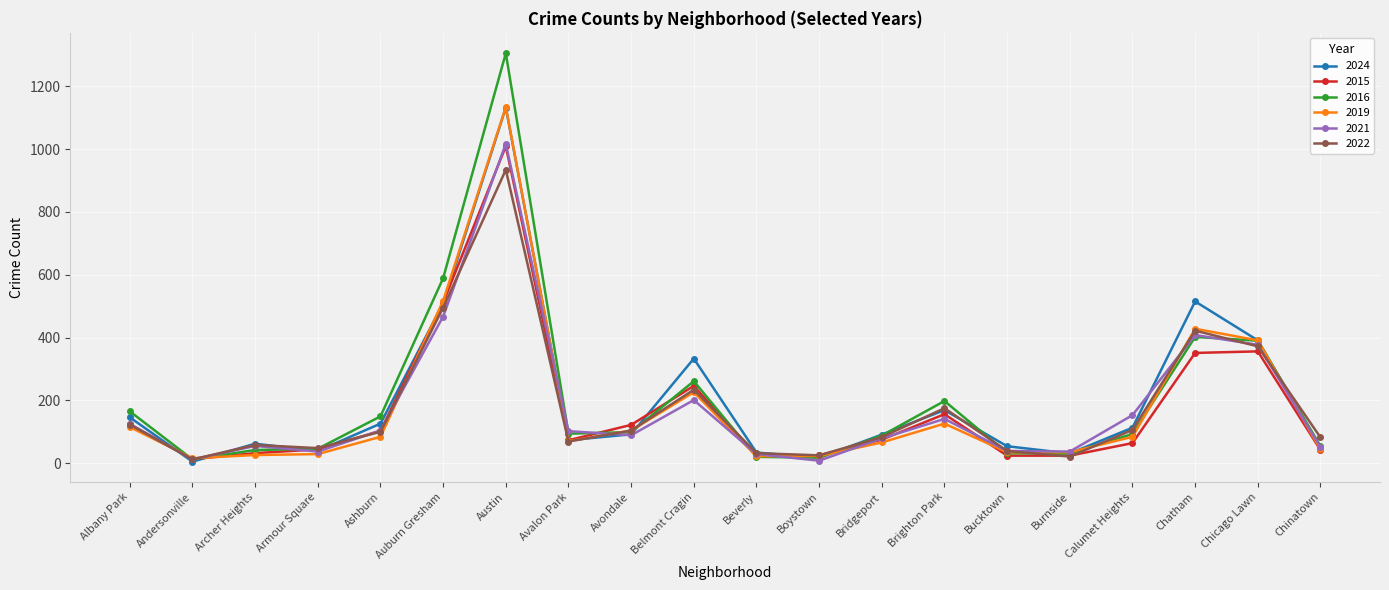

What is the label of the 7th point from the right?

Brighton Park